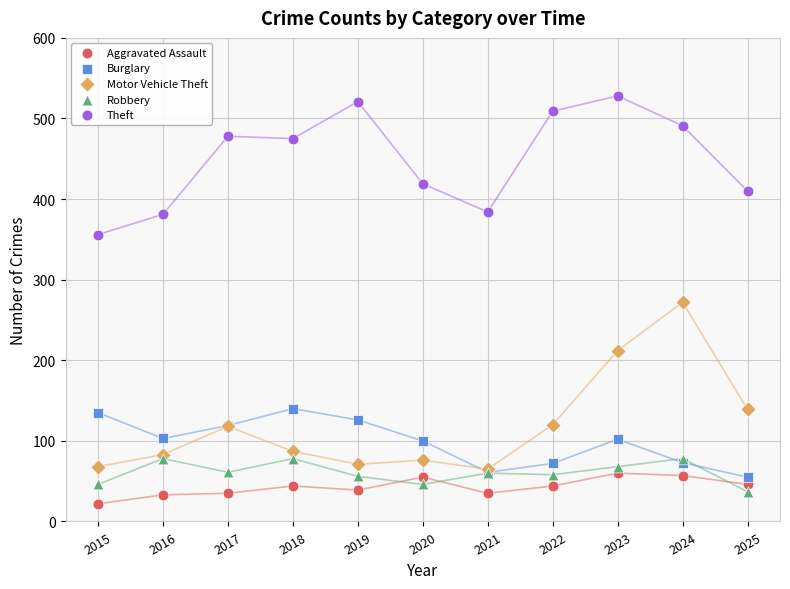

Which series has the largest Y range (max minus min)?

Motor Vehicle Theft